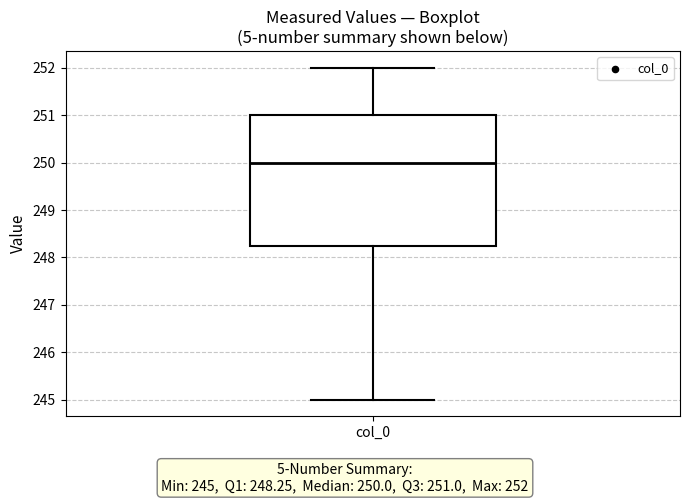

Read this box plot against the y-axis: the position of the median line, the range covered by the box, and the ends of both whiskers. The values are not printed on the chart, so give them approximately, as read against the axis.

median 250.0, box 248.3 to 251.0, whiskers 245.0 to 252.0